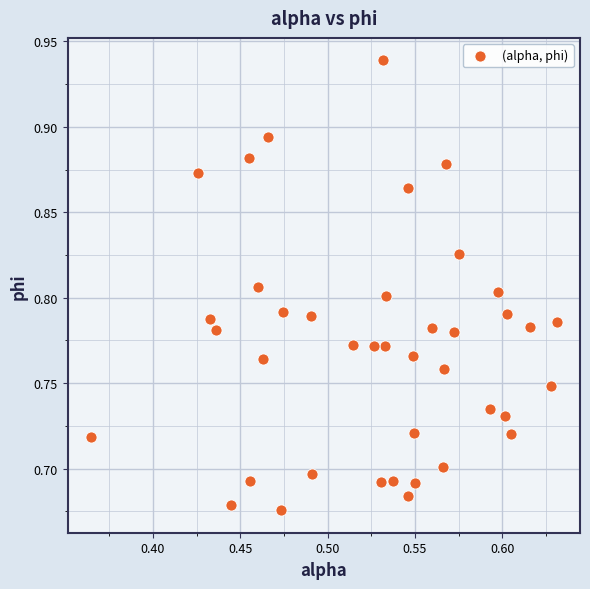

What is the range of X values (max minus min)?

0.3